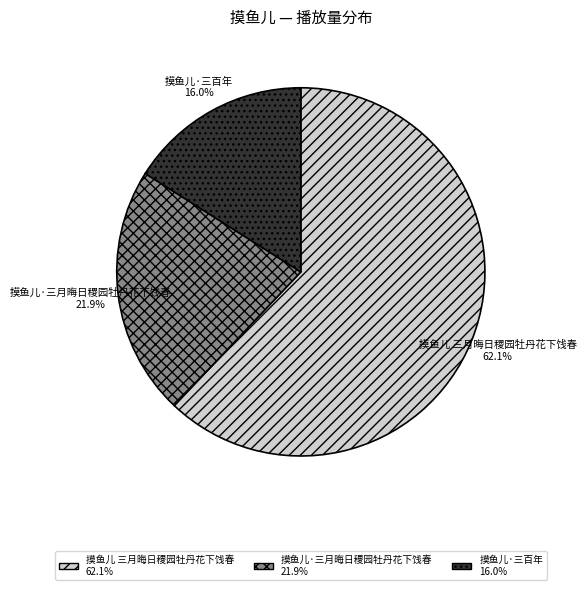

Is there a majority slice in this chart?

Yes